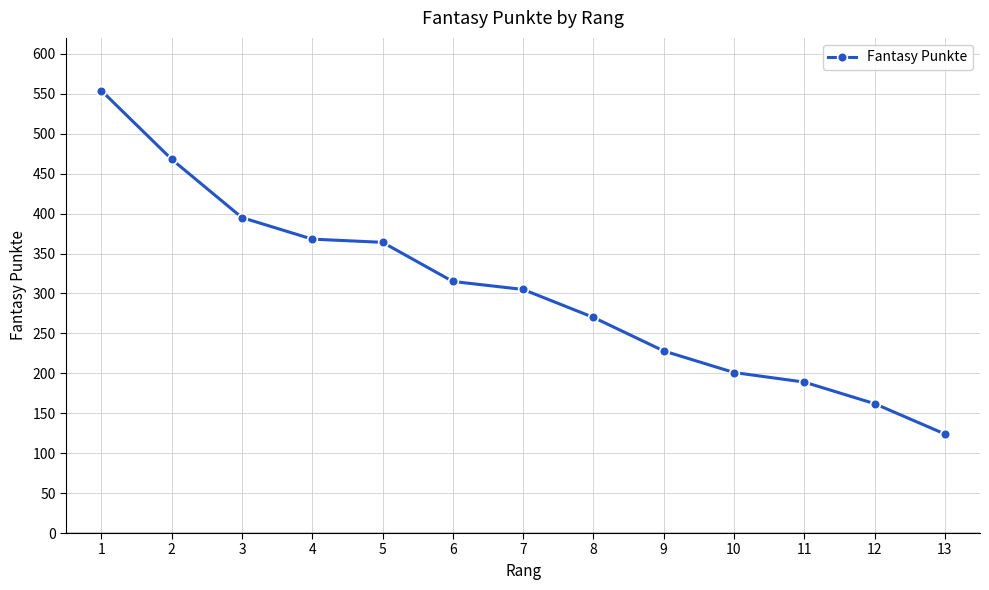

What is the sum of the values at 8 and 4?

638